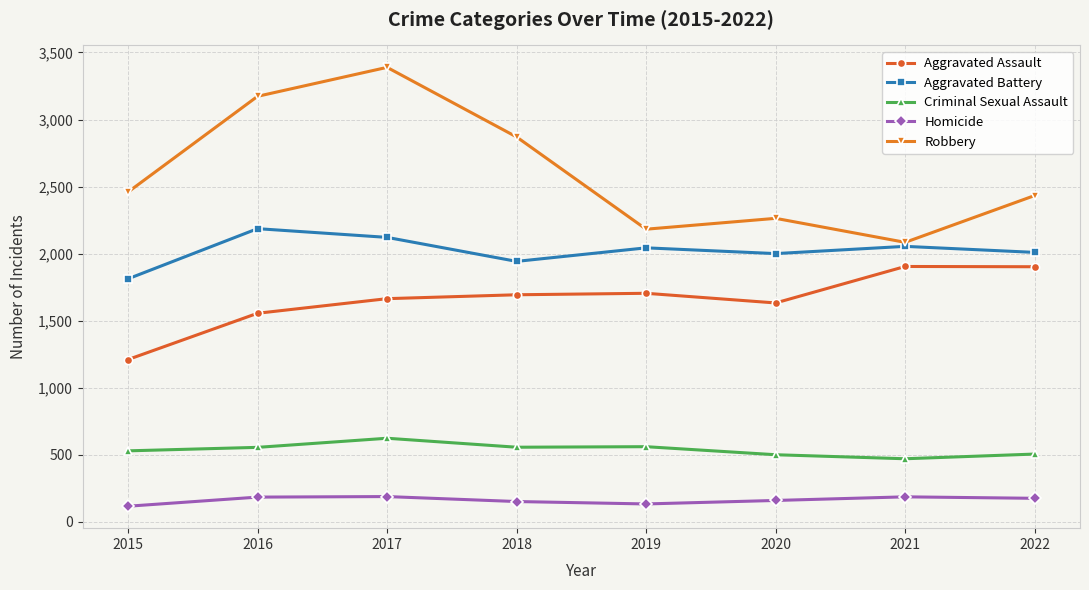

Rank the series by their maximum value, from highest to lowest.

Robbery, Aggravated Battery, Aggravated Assault, Criminal Sexual Assault, Homicide